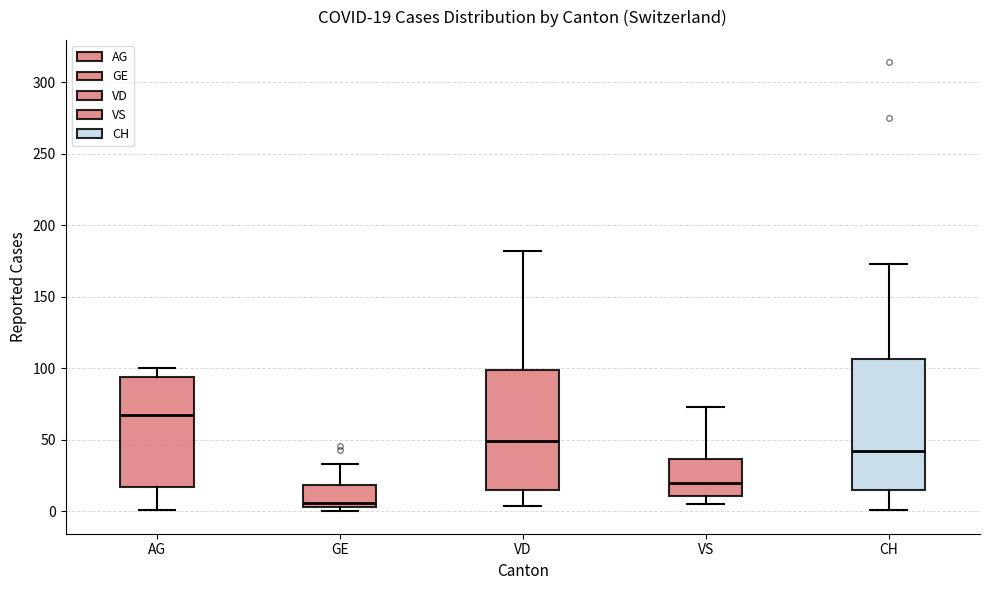

Which box has the highest median line?

AG